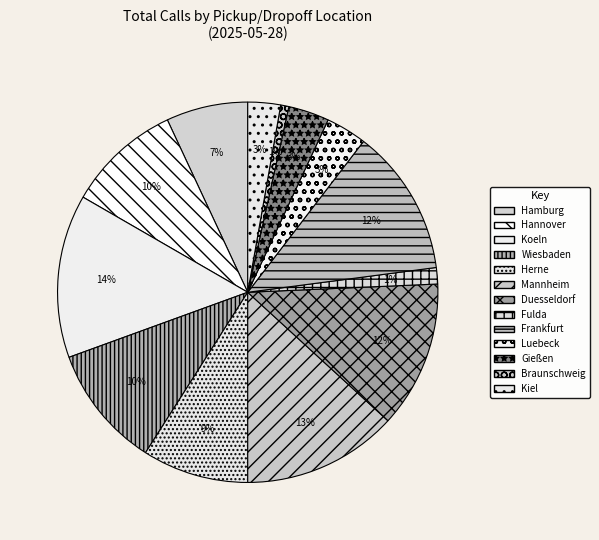

How many slices are in this pie chart?

13